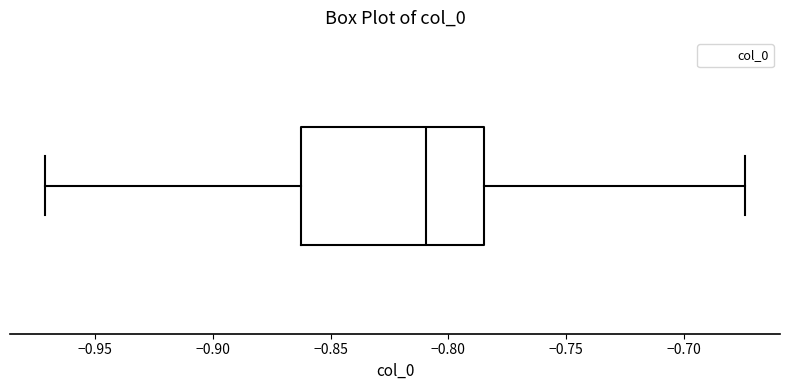

Transcribe this box plot: give where the median line is, the range the box spans, and where the two whiskers end, as read against the x-axis. The values are not printed on the chart, so give them approximately, as read against the axis.

median -0.810, box -0.865 to -0.785, whiskers -0.970 to -0.675